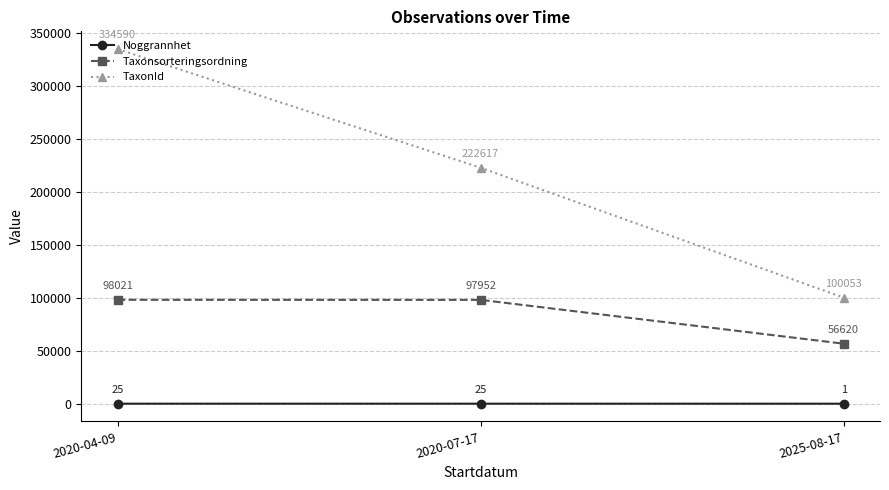

At which category is the sum across all series the highest?

2020-04-09